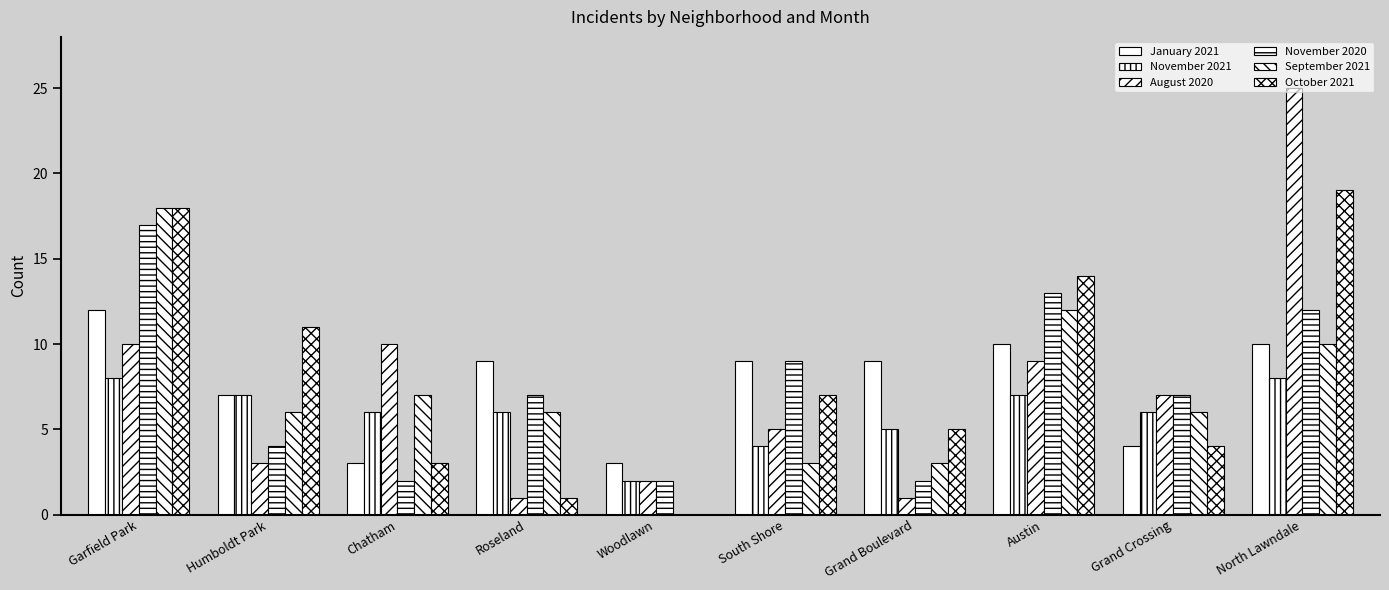

How many categories are shown in the chart?

10